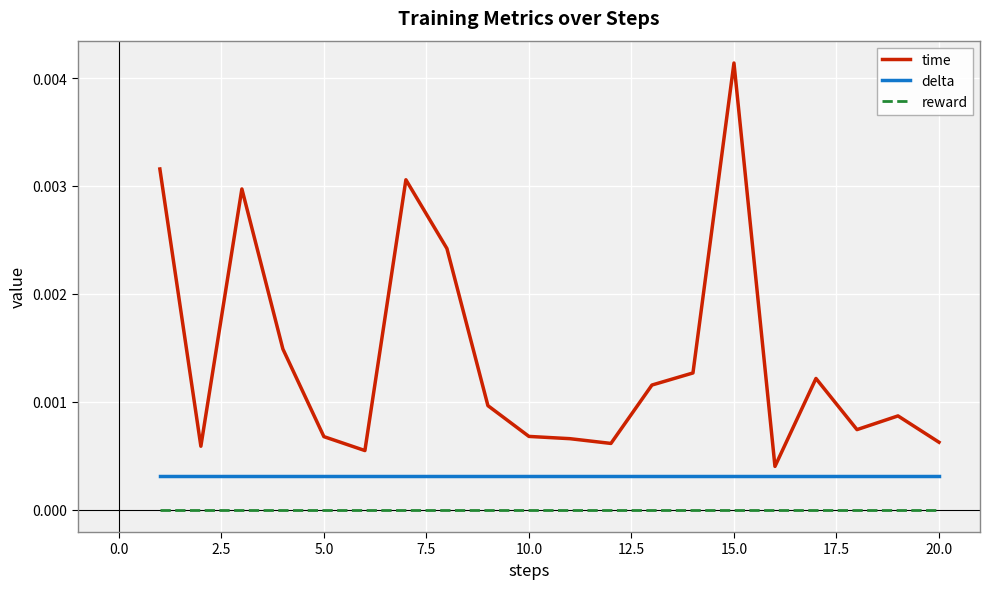

Rank the series by their average value, from highest to lowest.

time, delta, reward